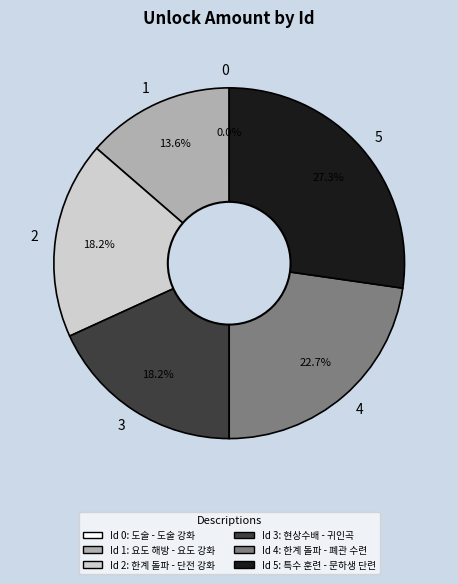

Is there a majority slice in this chart?

No